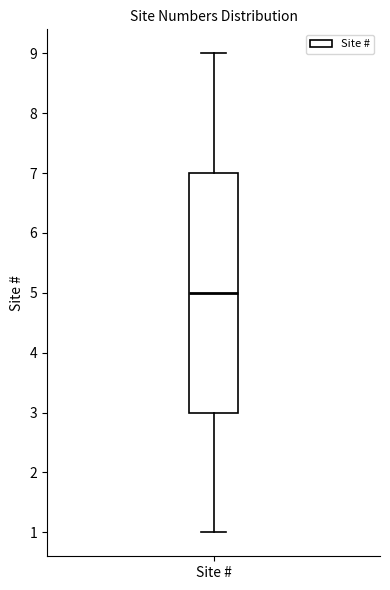

Where does the lower whisker of the box for Site # end on the y-axis? The values are not printed on the chart, so give them approximately, as read against the axis.

1